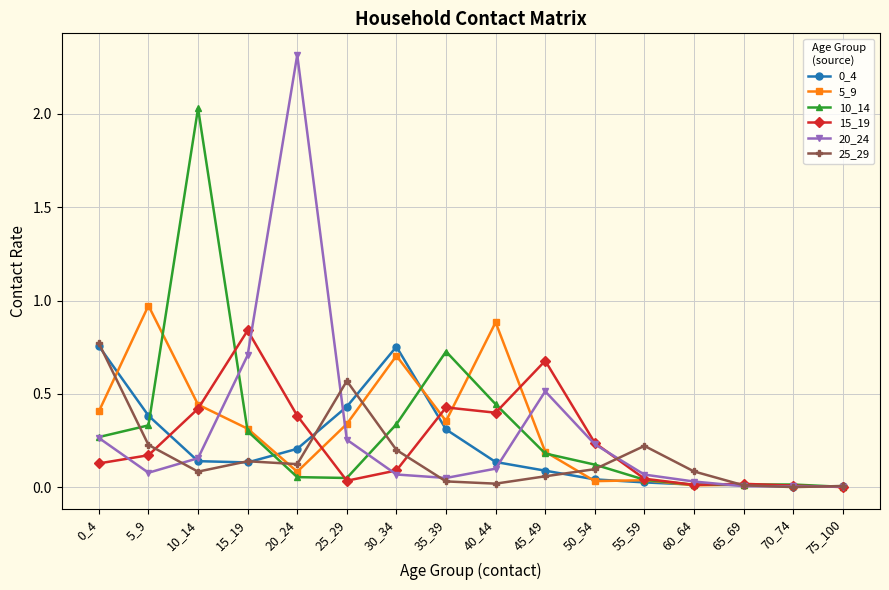

How many lines are shown in the chart?

6